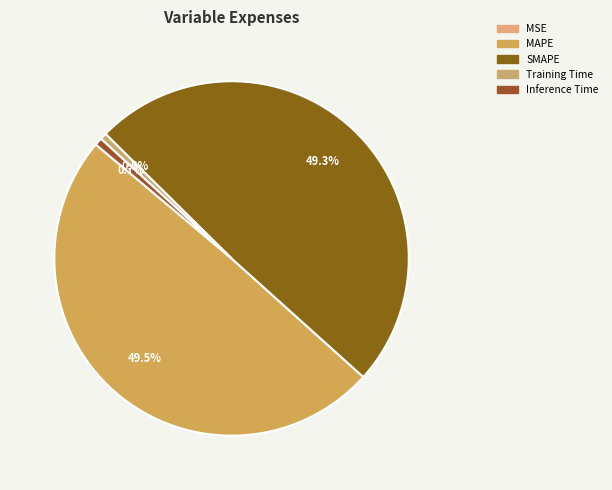

To the nearest percent, what is the difference between the MSE and MAPE slice percentages?

49%